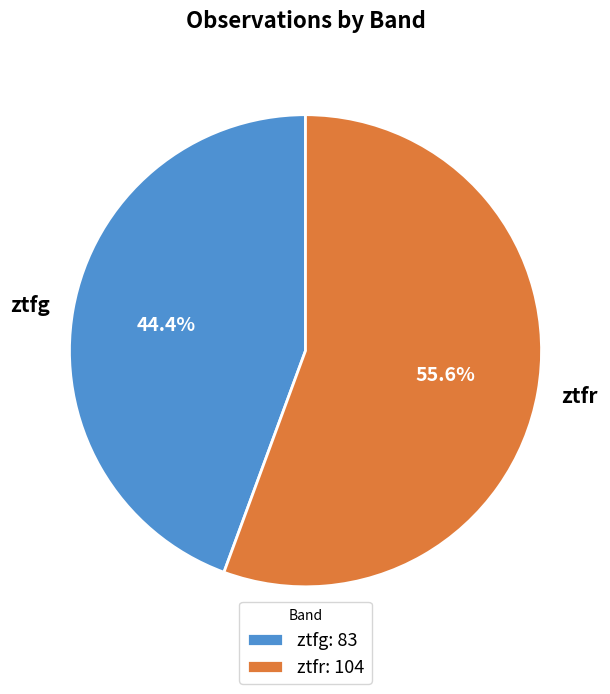

Which slice is the largest?

ztfr